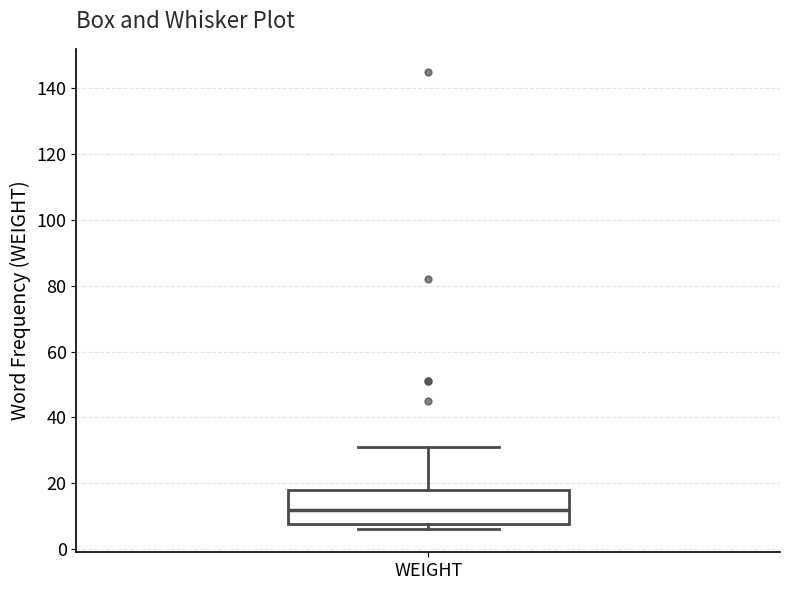

Read this box plot against the y-axis: the position of the median line, the range covered by the box, and the ends of both whiskers. The values are not printed on the chart, so give them approximately, as read against the axis.

median 12, box 8 to 18, whiskers 6 to 32